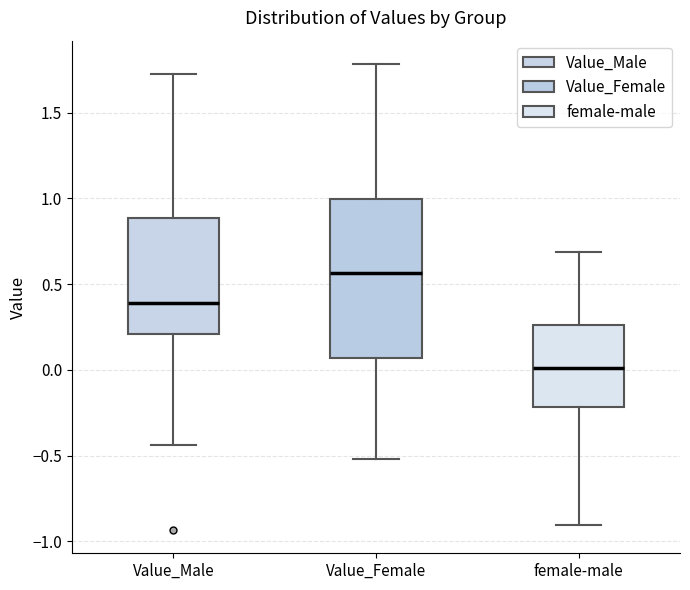

Which box's median line is the lowest?

female-male